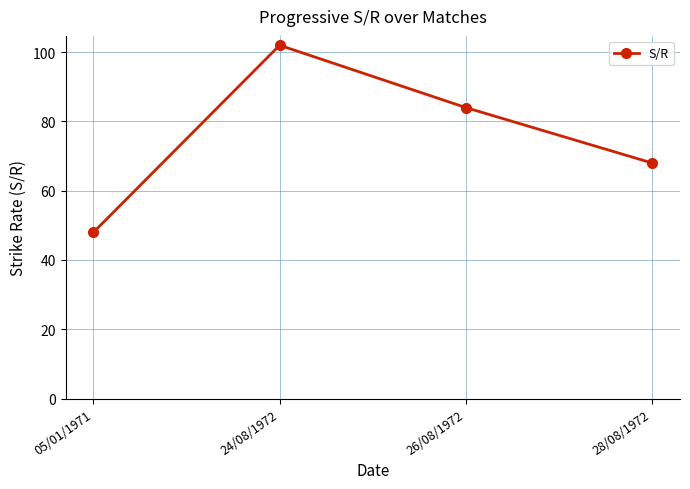

What is the smallest value displayed?

48